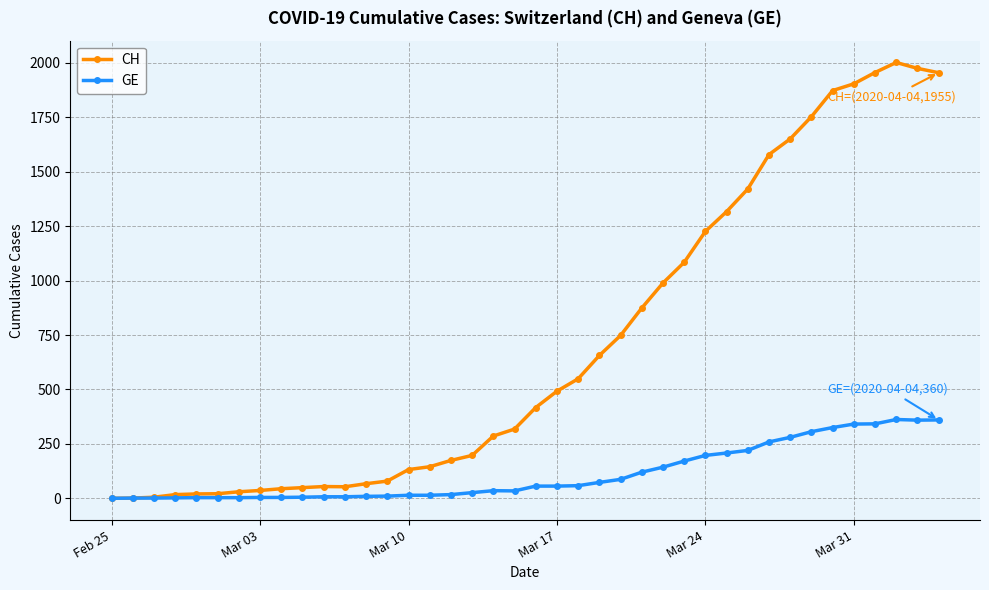

Which series has the largest total across all categories?

CH